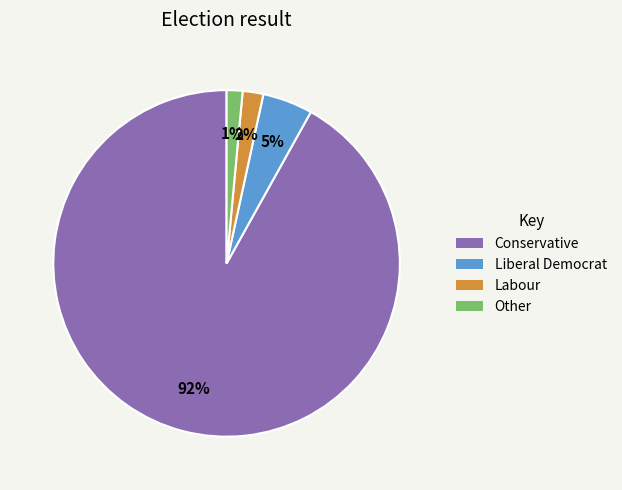

To the nearest percent, what is the average slice percentage?

25%